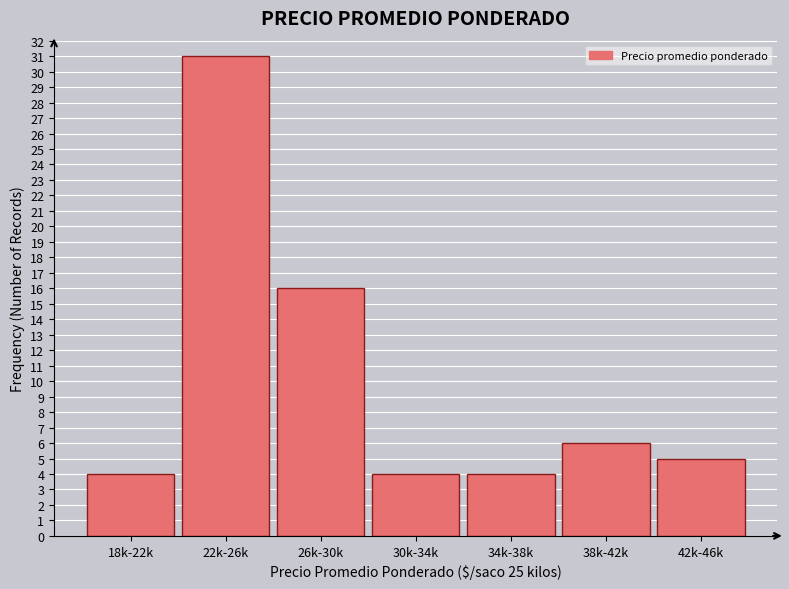

Reading right to left, what are all the values shown in this chart?

5	6	4	4	16	31	4